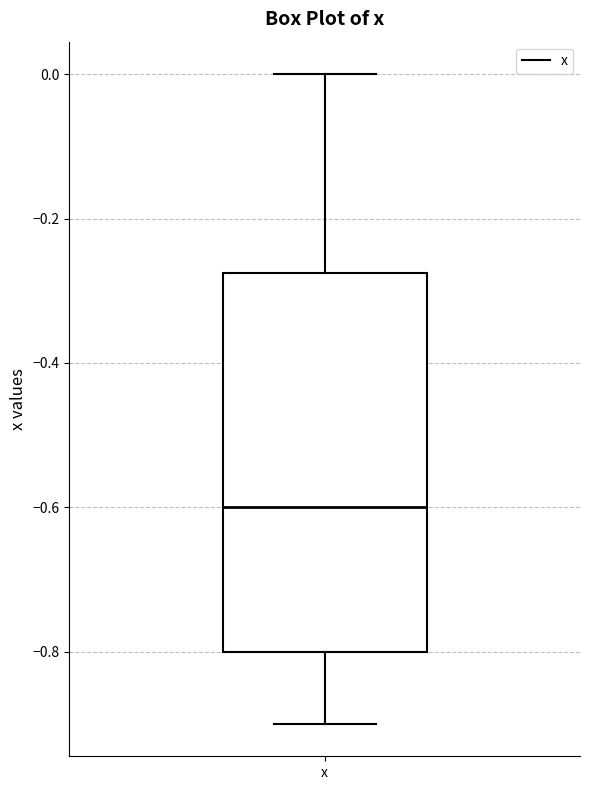

Read this box plot against the y-axis: the position of the median line, the range covered by the box, and the ends of both whiskers. The values are not printed on the chart, so give them approximately, as read against the axis.

median -0.60, box -0.80 to -0.28, whiskers -0.90 to 0.00